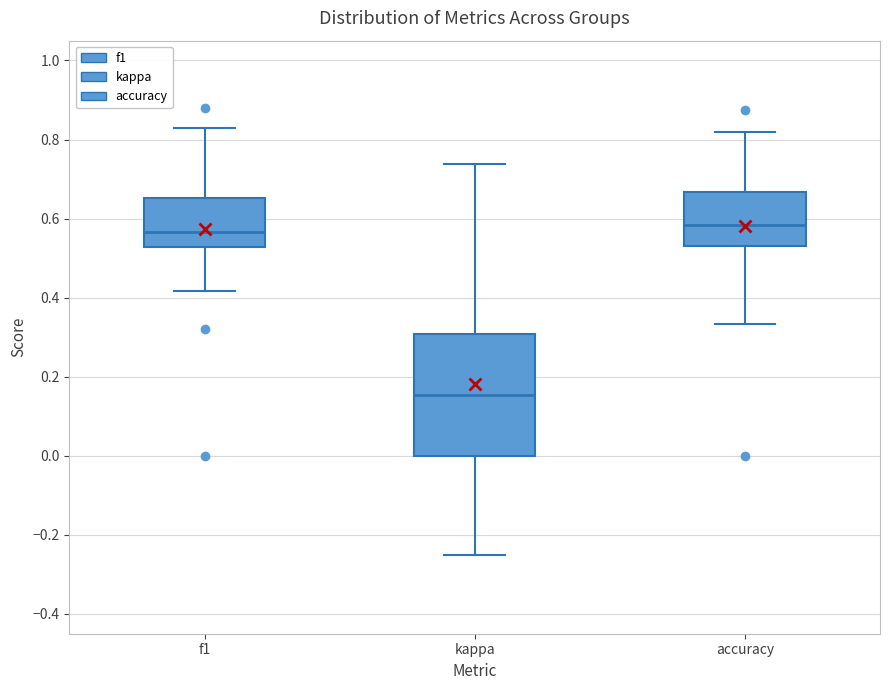

Which box is the tallest, from its lower edge to its upper edge?

kappa